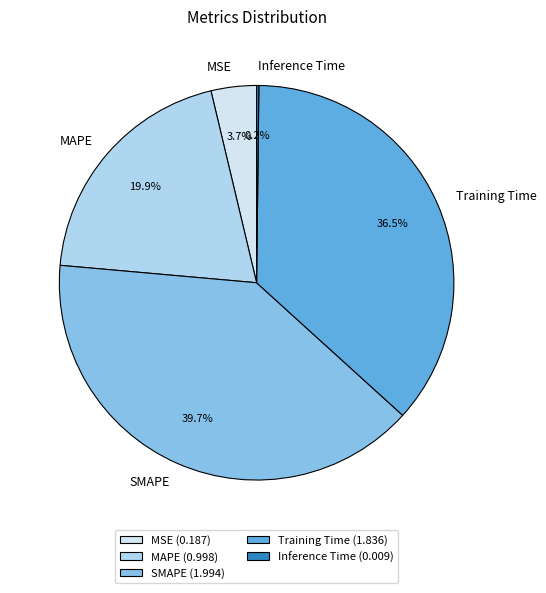

Which has a higher value, Training Time or MAPE?

Training Time